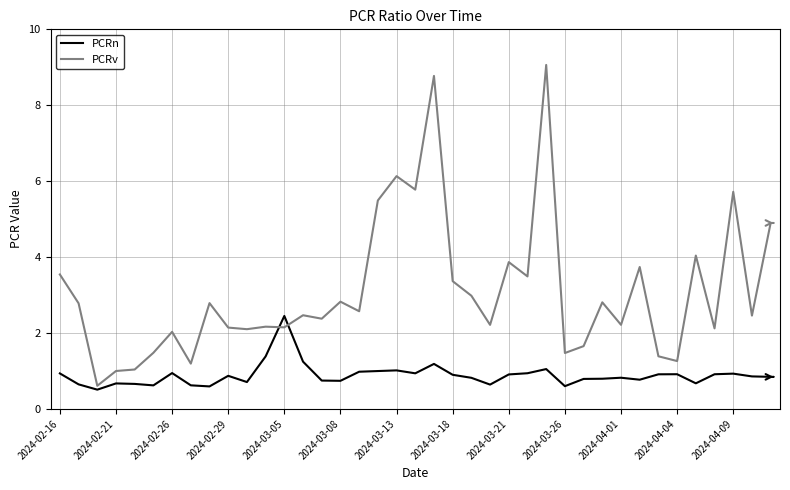

Which series has the widest spread of values?

PCRv